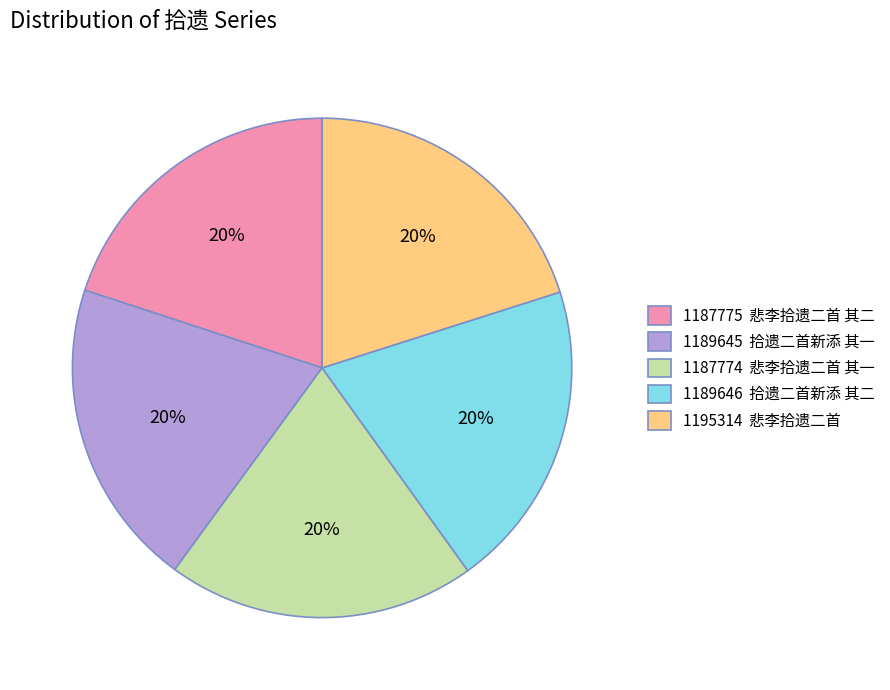

How many slices are in this pie chart?

5